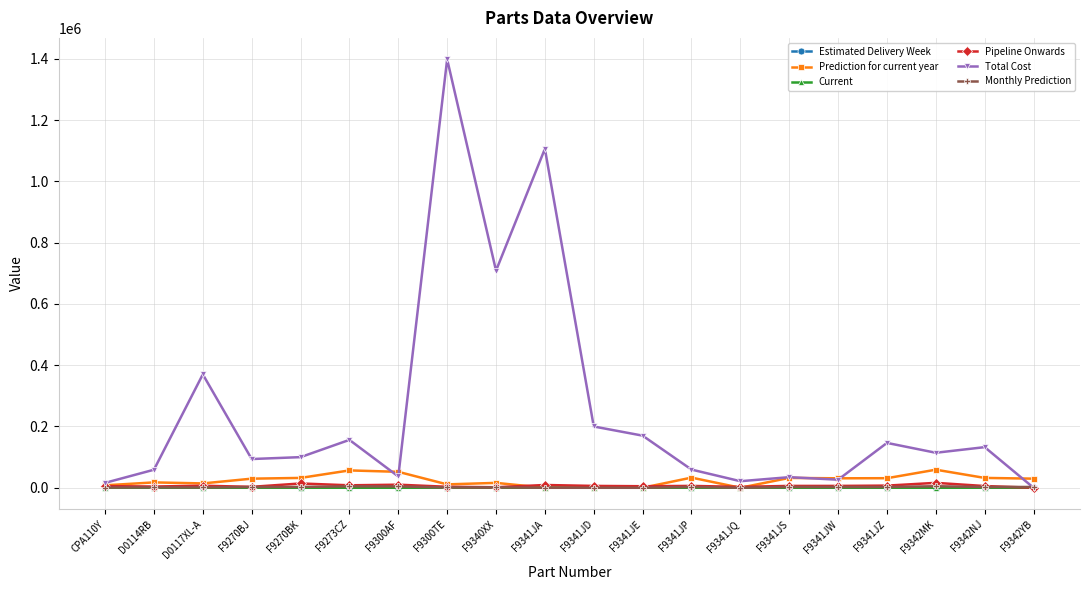

The Monthly Prediction series shows 2676 at F9342NJ. True or false?

True